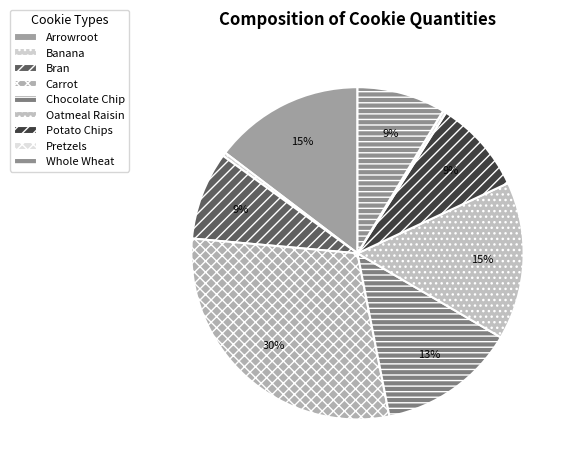

Does any single category account for the majority?

No